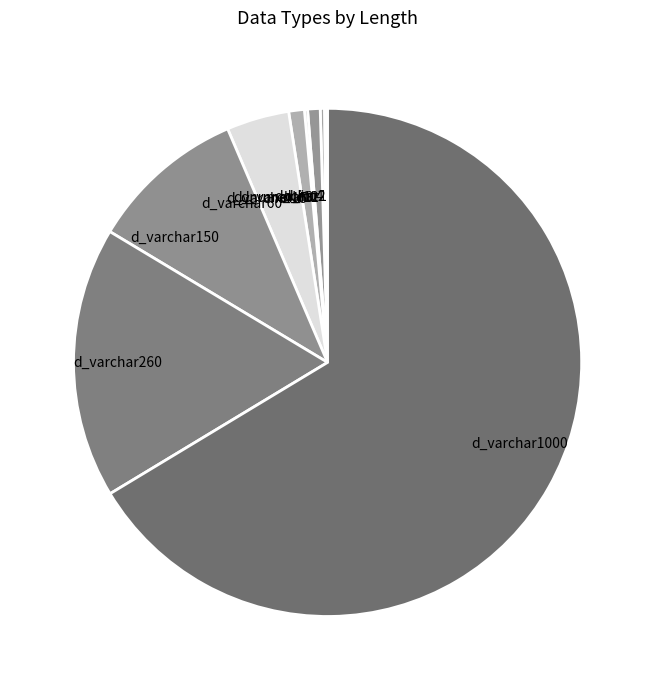

Which slice is the largest?

d_varchar1000